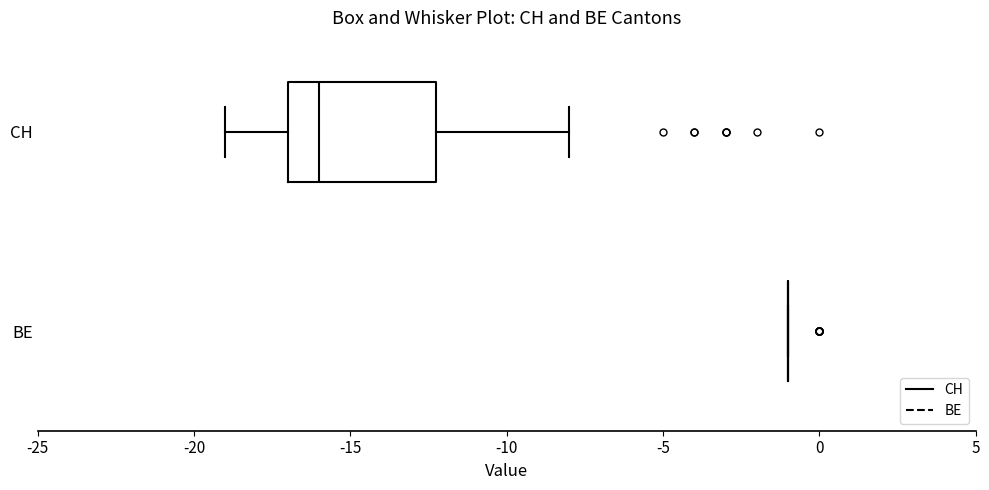

Reading bottom to top, transcribe this box plot: for each box, give where its median line is, the range the box spans, and where its two whiskers end, as read against the x-axis. The values are not printed on the chart, so give them approximately, as read against the axis.

BE: box collapsed to a line at -1, whiskers -1 to -1
CH: median -16, box -17 to -12, whiskers -19 to -8